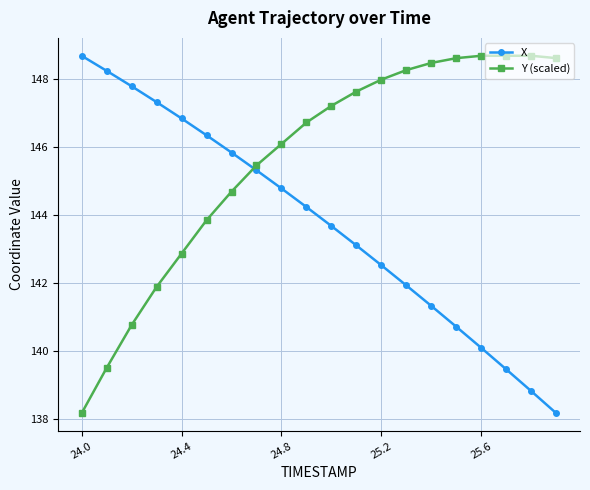

True or false: Y (scaled) and X intersect in this chart.

True